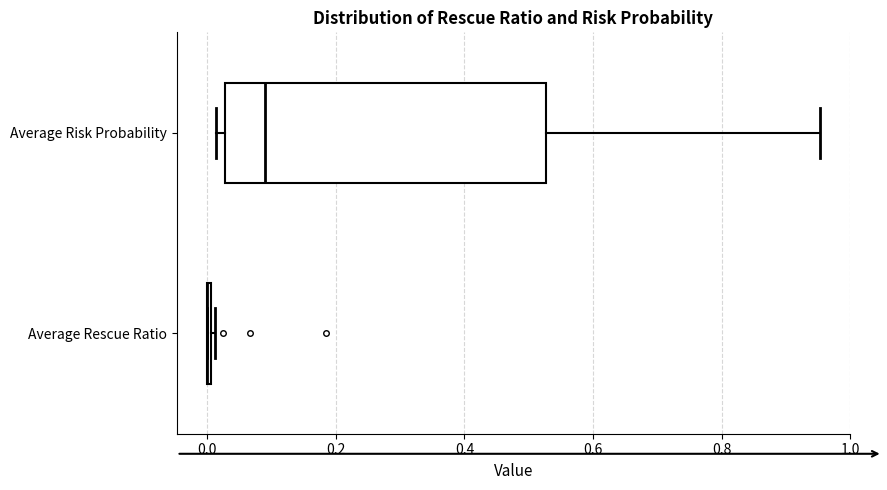

Reading bottom to top, read every box against the x-axis: the position of its median line, the range the box covers, and the ends of its whiskers. The values are not printed on the chart, so give them approximately, as read against the axis.

Average Rescue Ratio: box collapsed to a line at 0.00, whiskers 0.00 to 0.02
Average Risk Probability: median 0.08, box 0.02 to 0.52, whiskers 0.02 (just left of the box's left edge) to 0.96